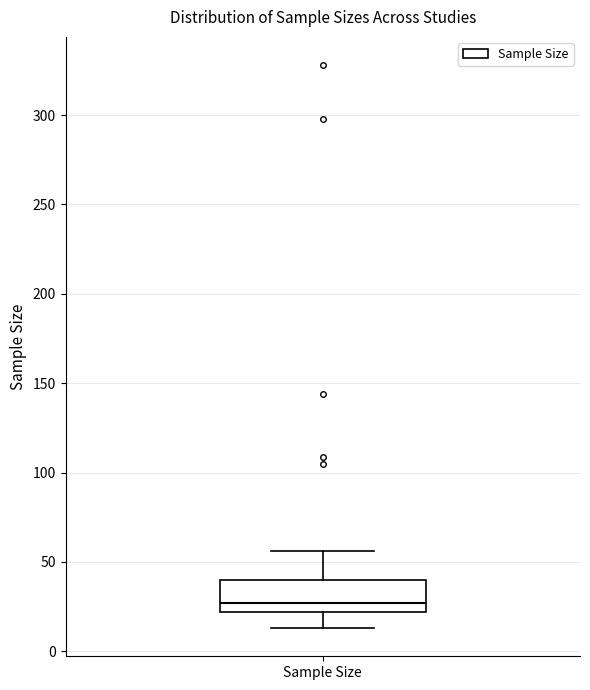

Transcribe this box plot: give where the median line is, the range the box spans, and where the two whiskers end, as read against the y-axis. The values are not printed on the chart, so give them approximately, as read against the axis.

median 25, box 20 to 40, whiskers 15 to 55